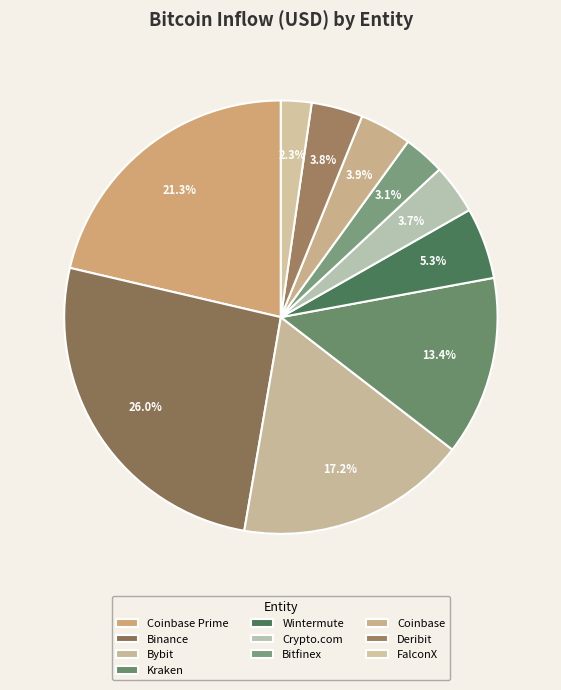

Which slice is the largest?

Binance